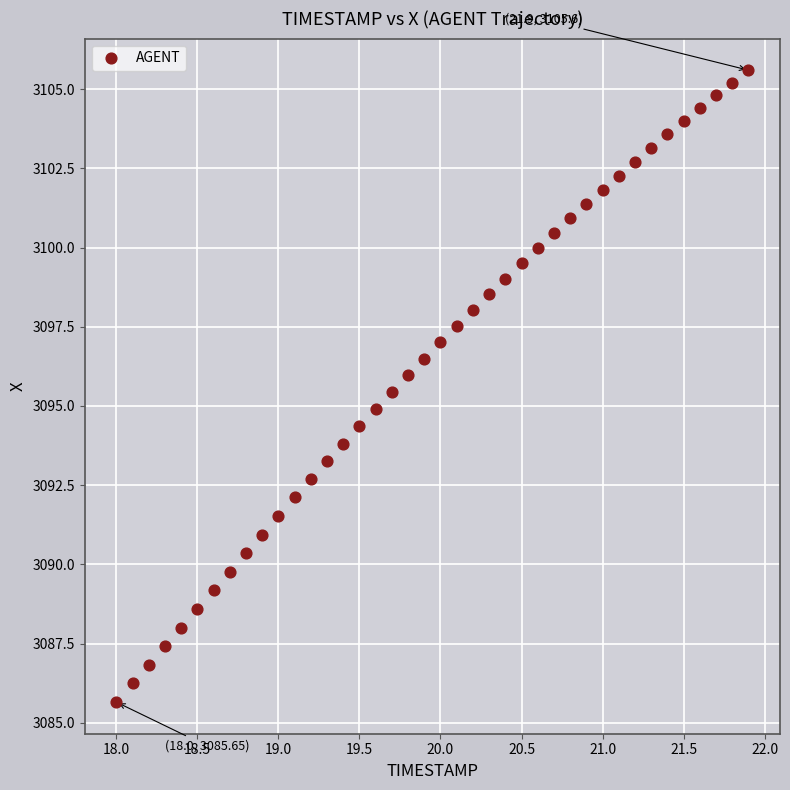

What is the range of X values (max minus min)?

3.9